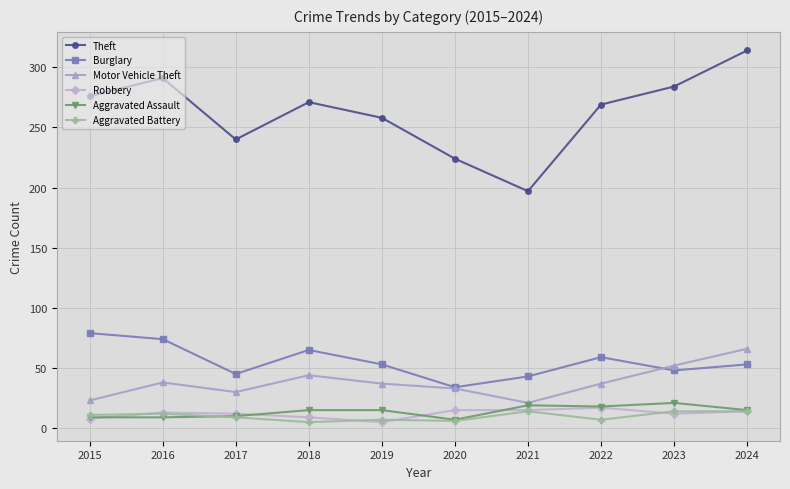

What is the average value of the Aggravated Battery series?

10